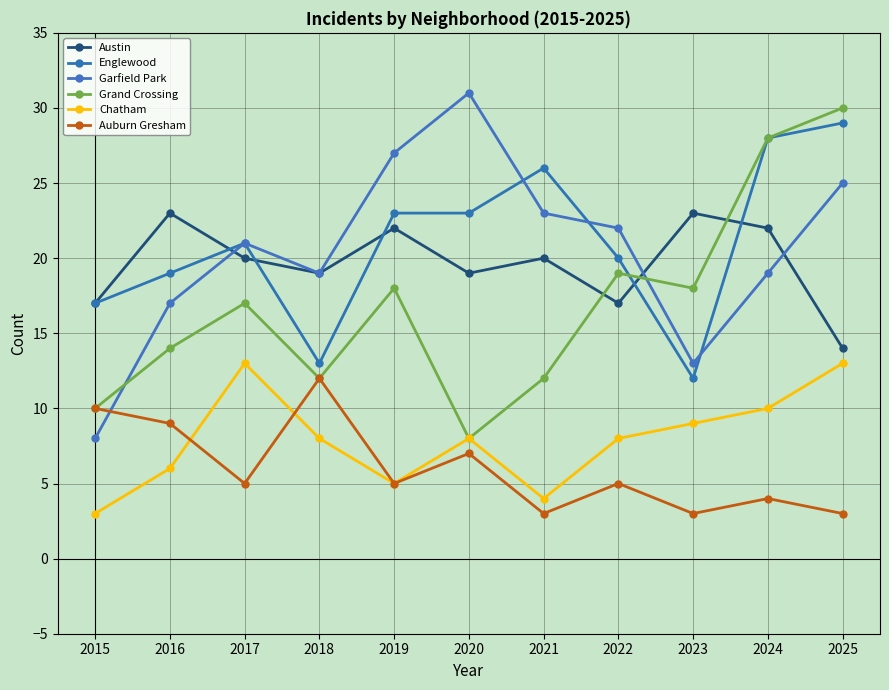

What is the maximum value for Englewood?

29